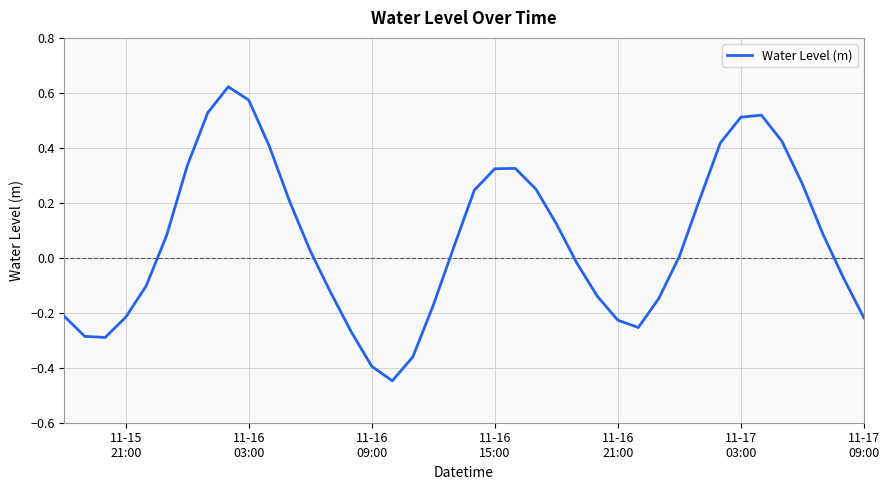

What is the difference between the maximum and minimum values?

1.1